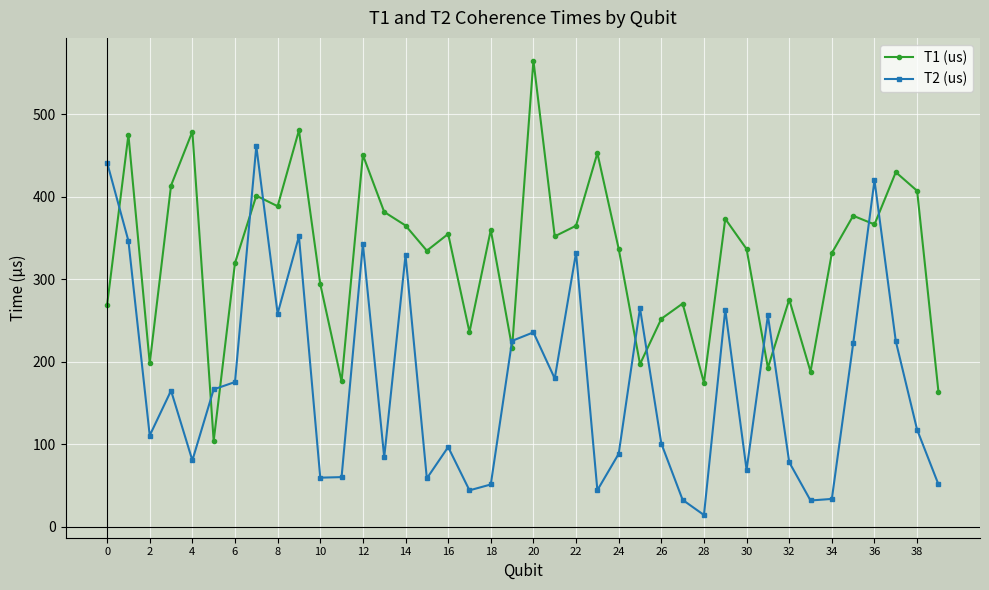

Which series has the largest total across all categories?

T1 (us)